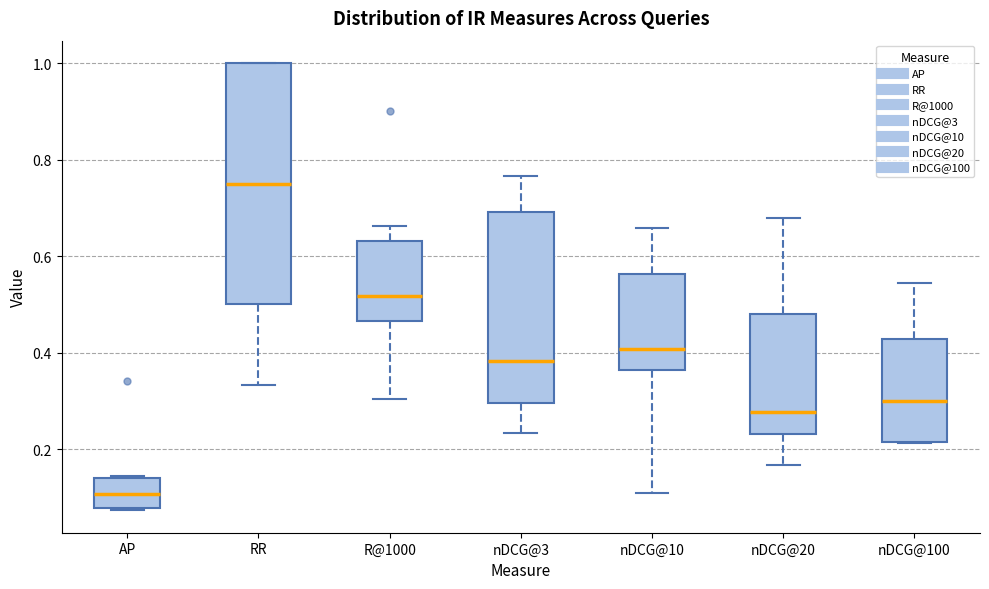

Reading left to right, read every box against the y-axis: the position of its median line, the range the box covers, and the ends of its whiskers. The values are not printed on the chart, so give them approximately, as read against the axis.

AP: median 0.10, box 0.08 to 0.14, whiskers 0.08 to 0.14
RR: median 0.76, box 0.50 to 1.00, whiskers 0.34 to 1.00
R@1000: median 0.52, box 0.46 to 0.64, whiskers 0.30 to 0.66
nDCG@3: median 0.38, box 0.30 to 0.70, whiskers 0.24 to 0.76
nDCG@10: median 0.40, box 0.36 to 0.56, whiskers 0.12 to 0.66
nDCG@20: median 0.28, box 0.24 to 0.48, whiskers 0.16 to 0.68
nDCG@100: median 0.30, box 0.22 to 0.42, whiskers 0.22 to 0.54